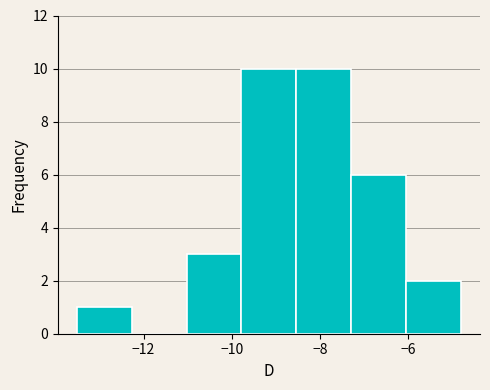

Reading left to right, transcribe this chart: for each bar, give the range it covers on the x-axis and its height. Neither the bar edges nor the heights are printed on the chart, so give them approximately, as read against the axes.

-13.6 to -12.2: 1
-12.2 to -11.0: 0
-11.0 to -9.8: 3
-9.8 to -8.6: 10
-8.6 to -7.2: 10
-7.2 to -6.0: 6
-6.0 to -4.8: 2